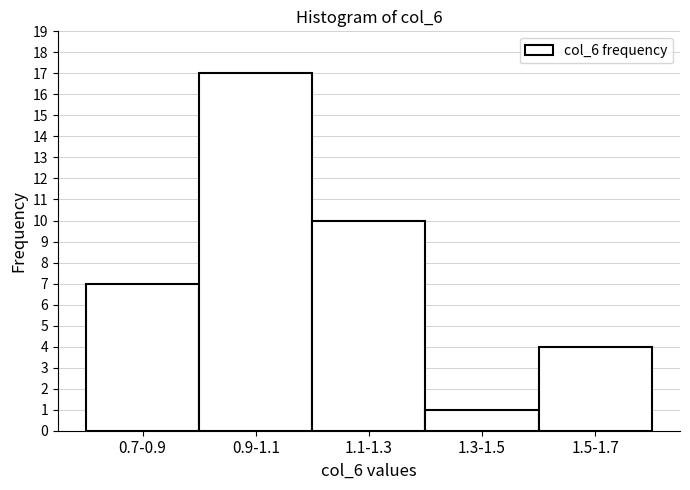

Reading left to right, list all the values displayed in this chart.

7	17	10	1	4